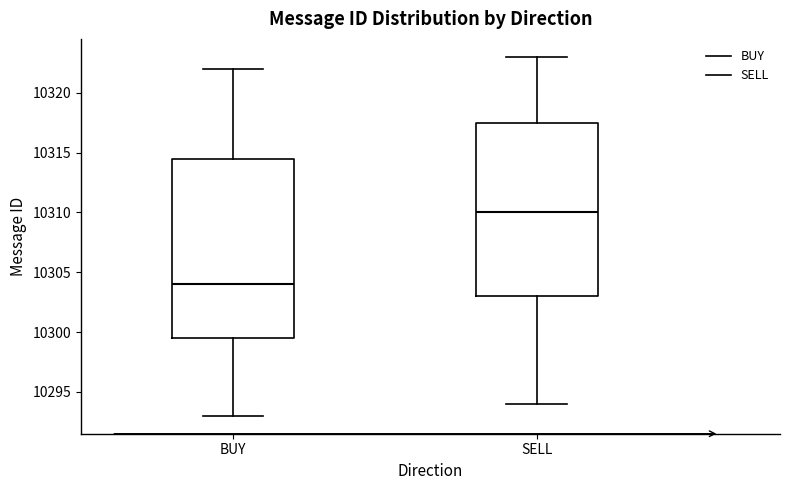

Where does the upper whisker of the box for SELL end on the y-axis? The values are not printed on the chart, so give them approximately, as read against the axis.

10323.0